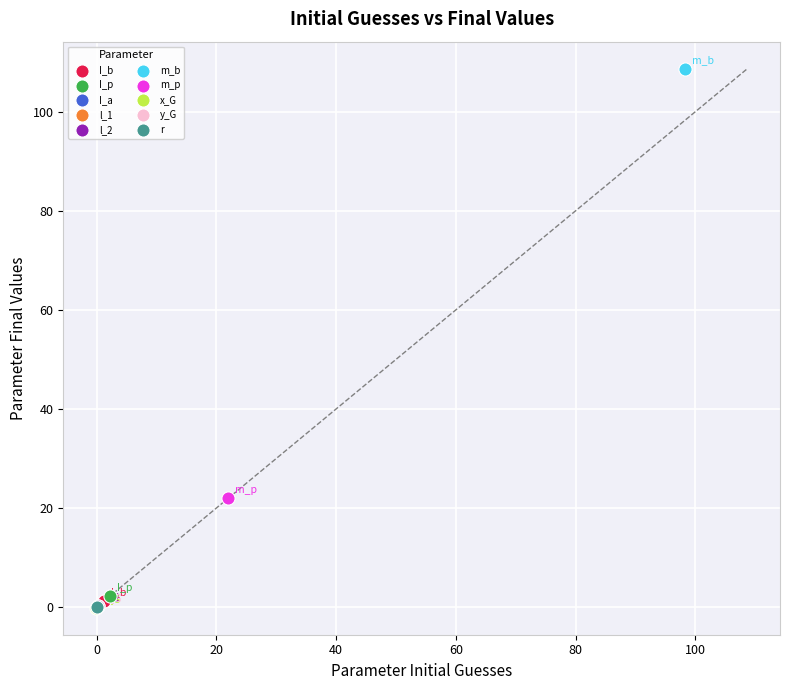

What are all the series names shown in the legend?

I_b, I_p, I_a, l_1, l_2, m_b, m_p, x_G, y_G, r